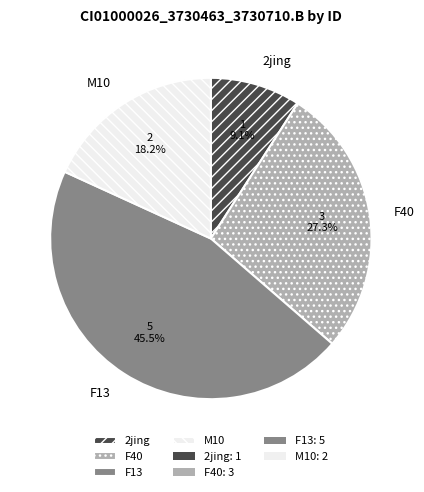

What percentage is the F40 slice, to the nearest percent?

27%